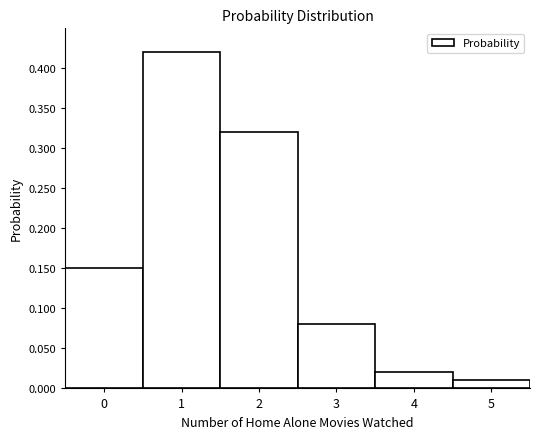

Reading left to right, list every bar in this chart as the range it spans on the x-axis followed by its height. The values are not printed on the chart, so give them approximately, as read against the axis.

-0.5 to 0.5: 0.15
0.5 to 1.5: 0.42
1.5 to 2.5: 0.32
2.5 to 3.5: 0.08
3.5 to 4.5: 0.02
4.5 to 5.5: 0.01